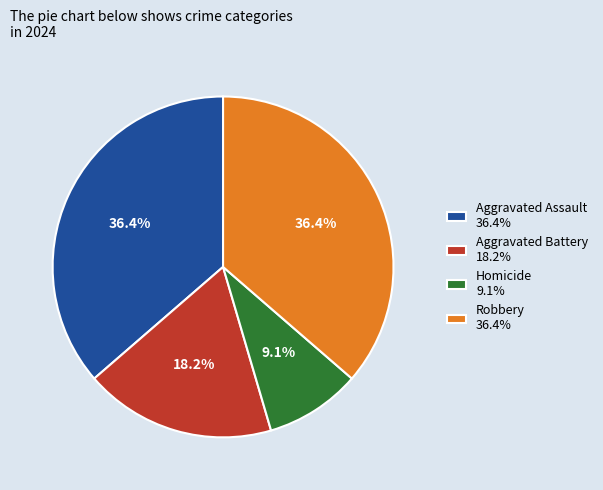

Combined, do Aggravated Assault and Homicide account for over 50%?

No